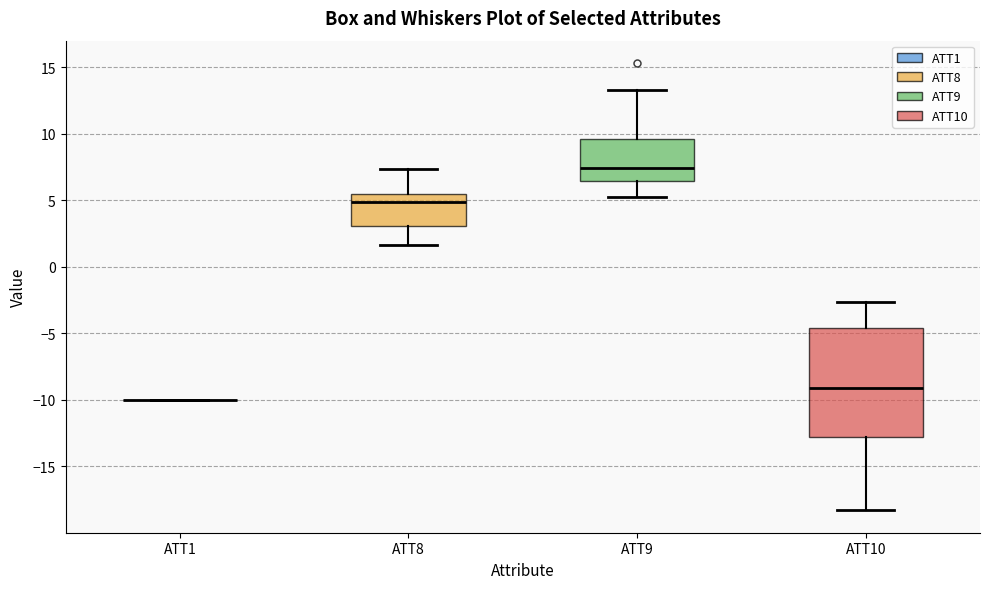

Comparing the boxes themselves (not the whiskers), which one is the tallest?

ATT10